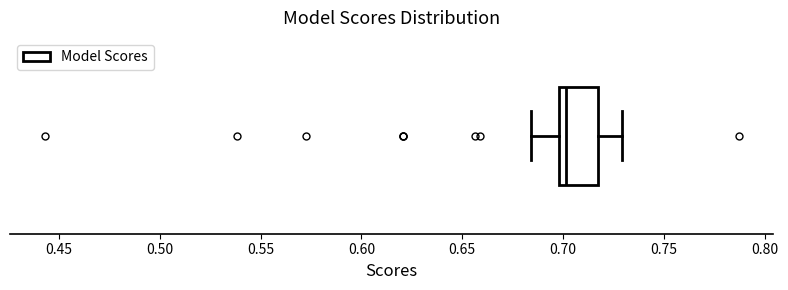

Where is the left edge of the box on the x-axis? The values are not printed on the chart, so give them approximately, as read against the axis.

0.700